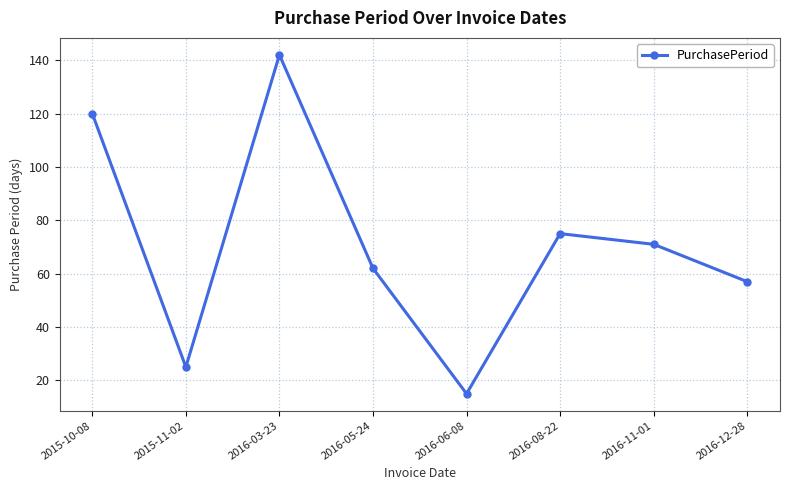

Reading left to right, what are all the values shown in this chart?

2015-10-08=120	2015-11-02=25	2016-03-23=142	2016-05-24=62	2016-06-08=15	2016-08-22=75	2016-11-01=71	2016-12-28=57